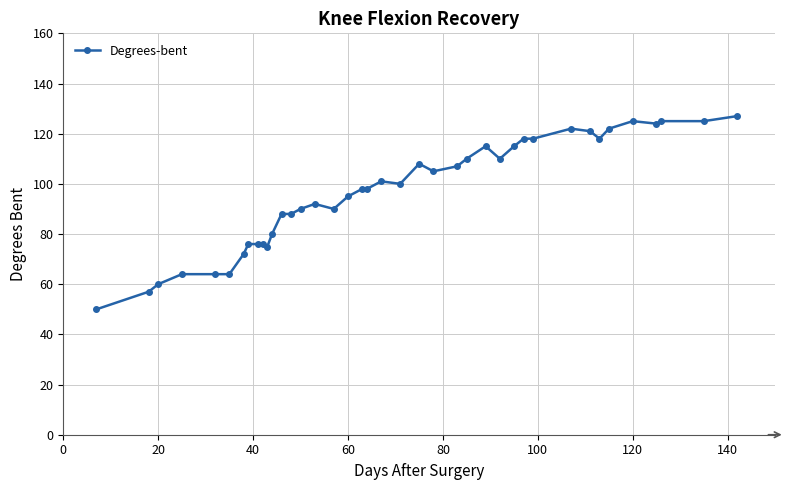

What is the average value?

97